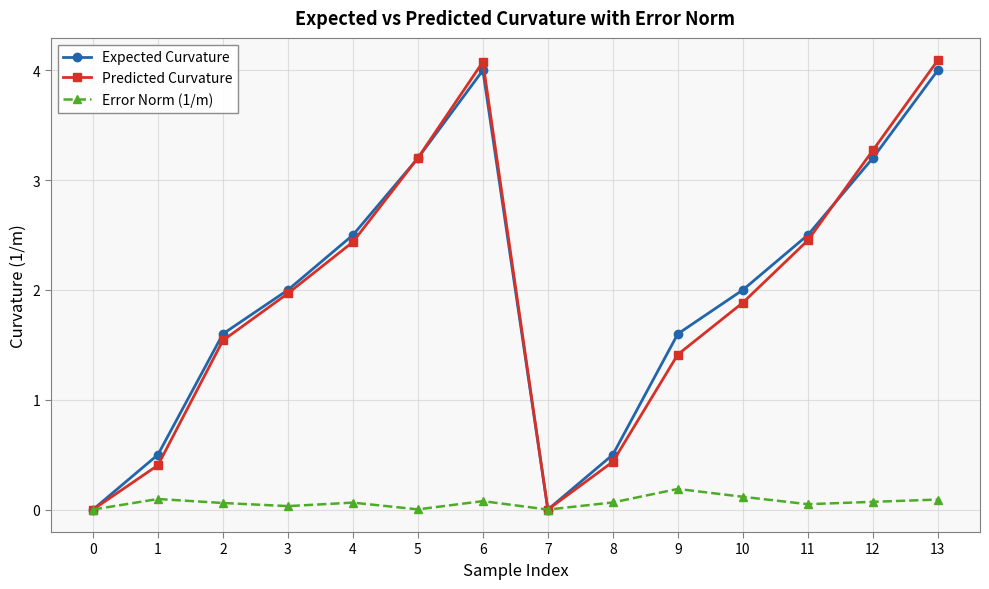

At which label is Predicted Curvature closest to 2?

3